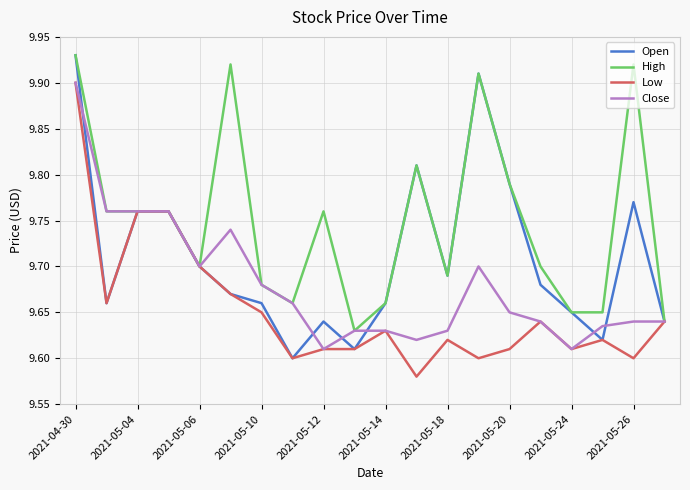

Rank the series by their average value, from lowest to highest.

Low, Close, Open, High